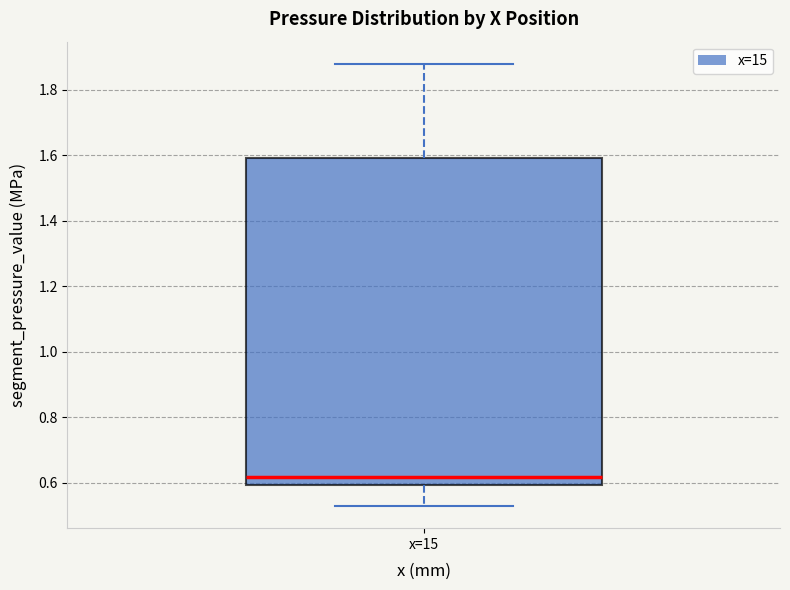

Transcribe this box plot: give where the median line is, the range the box spans, and where the two whiskers end, as read against the y-axis. The values are not printed on the chart, so give them approximately, as read against the axis.

median 0.62, box 0.60 to 1.60, whiskers 0.52 to 1.88